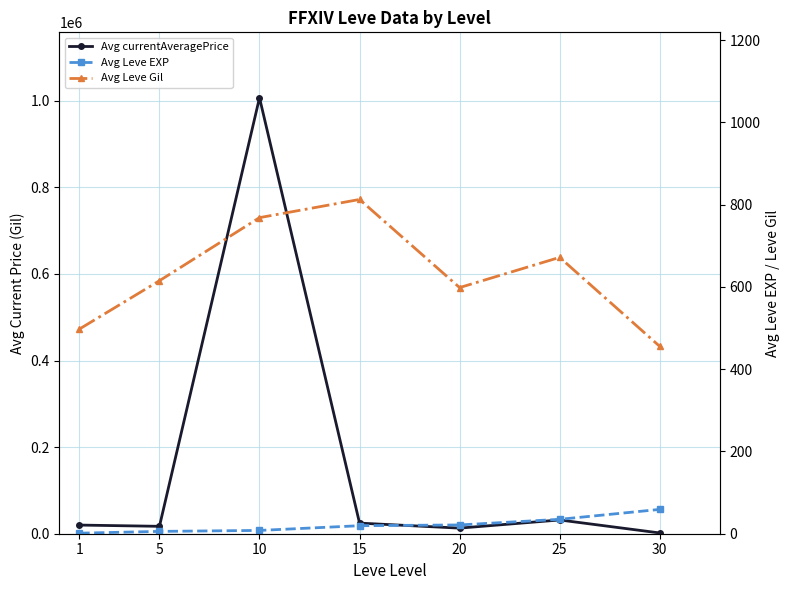

Which series has the largest range (max minus min)?

Avg currentAveragePrice